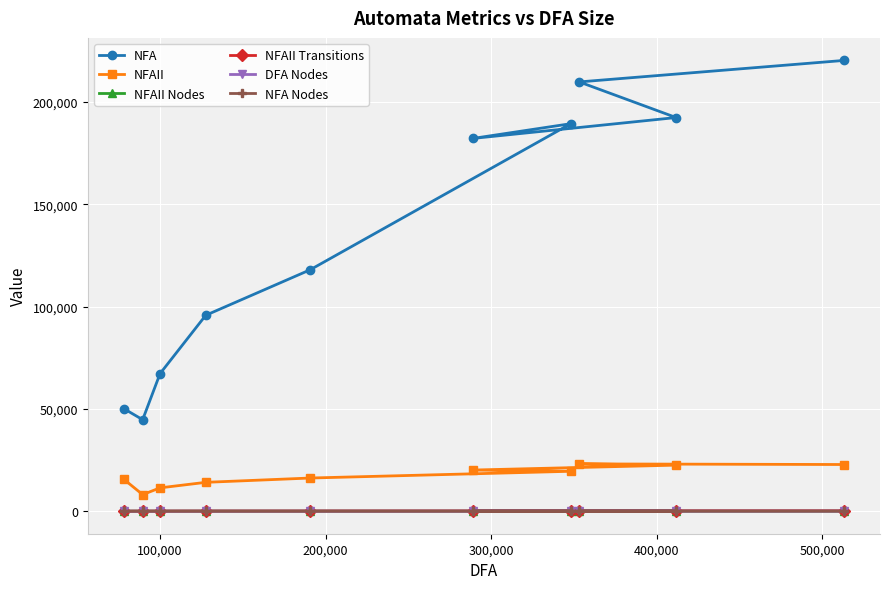

What is the smallest value displayed?

4